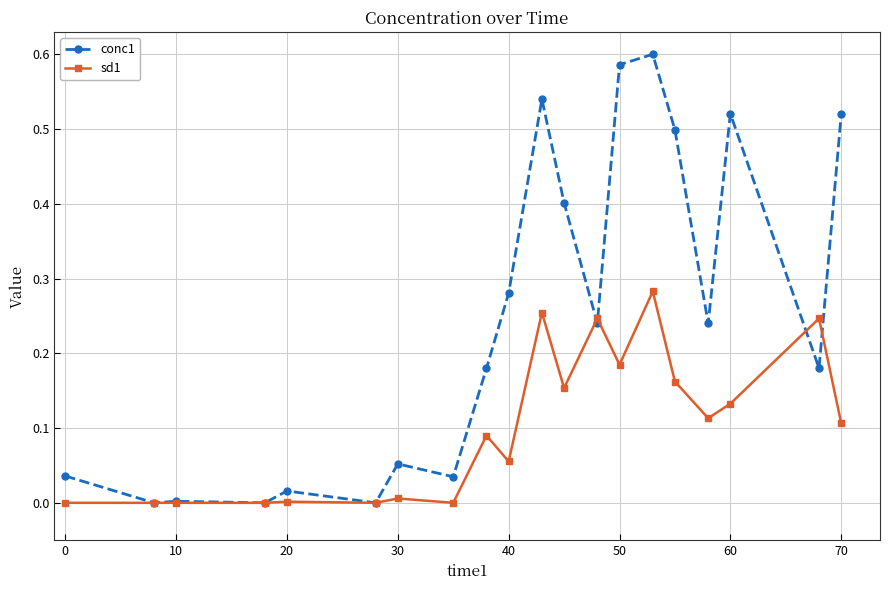

List the series in order of their peak value, highest first.

conc1, sd1